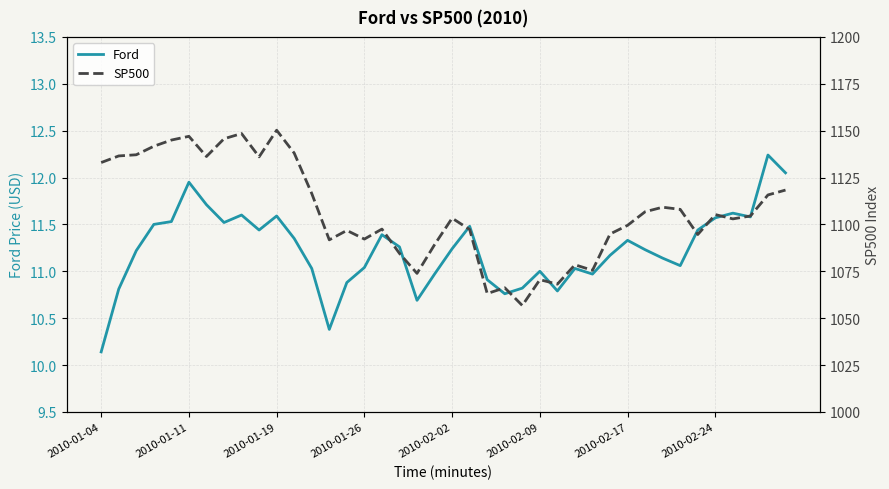

True or false: SP500 and Ford intersect in this chart.

False